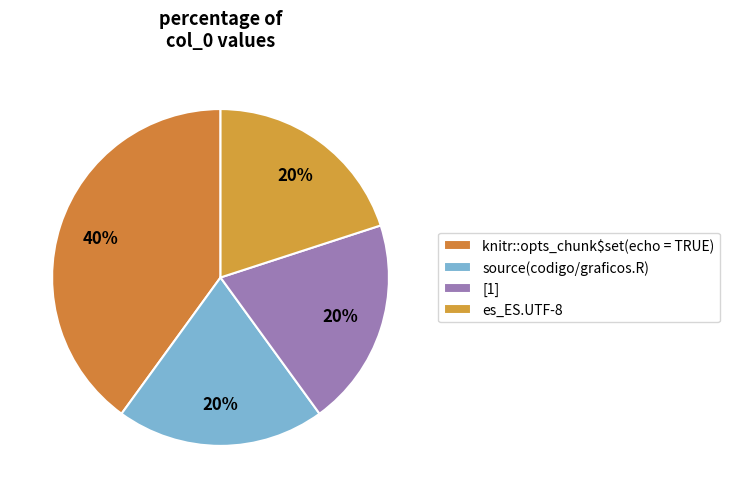

Does any single category account for the majority?

No